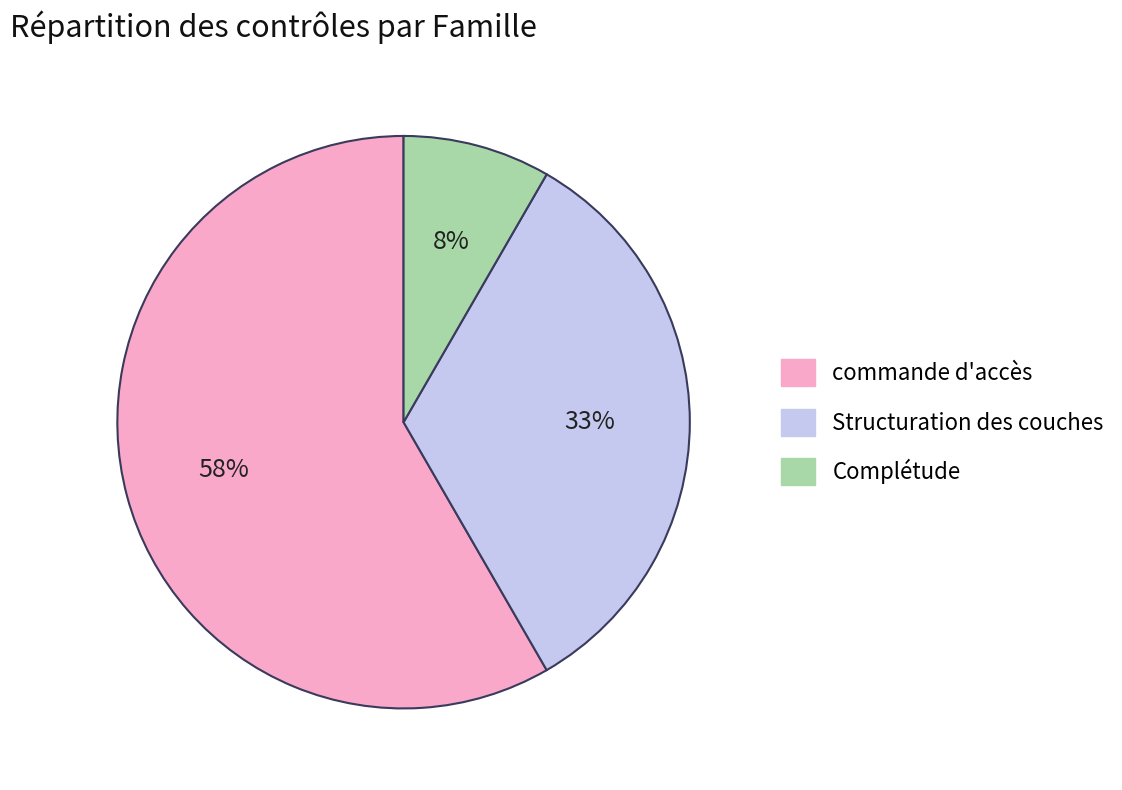

True or false: Structuration des couches accounts for 33% of the total.

True